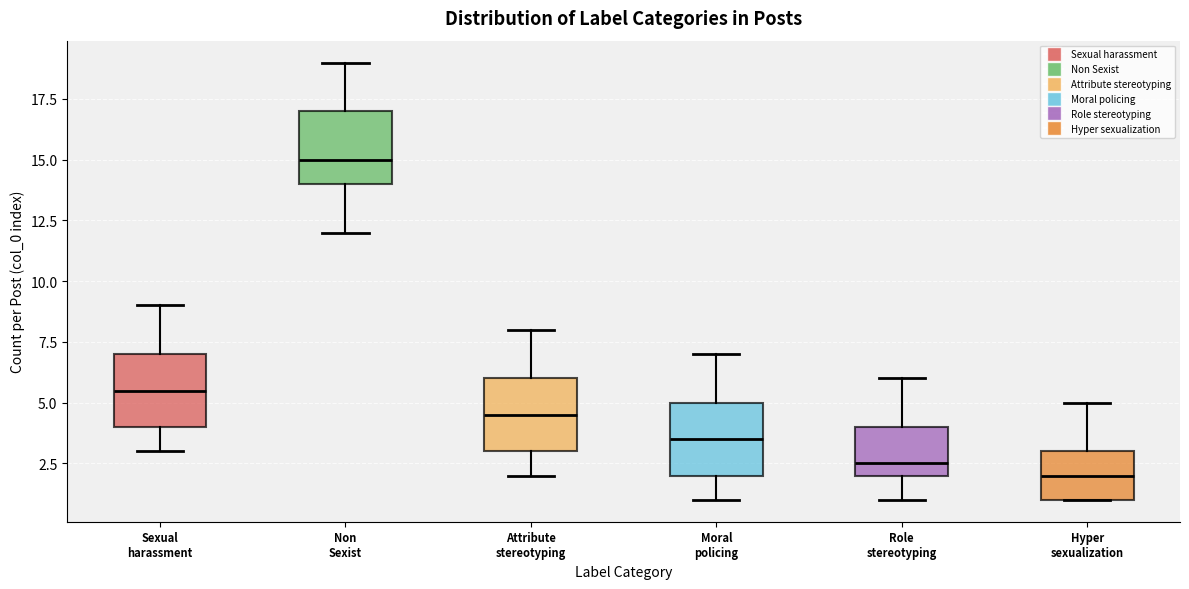

Where does the lower whisker of the box for Moral policing end on the y-axis? The values are not printed on the chart, so give them approximately, as read against the axis.

1.0